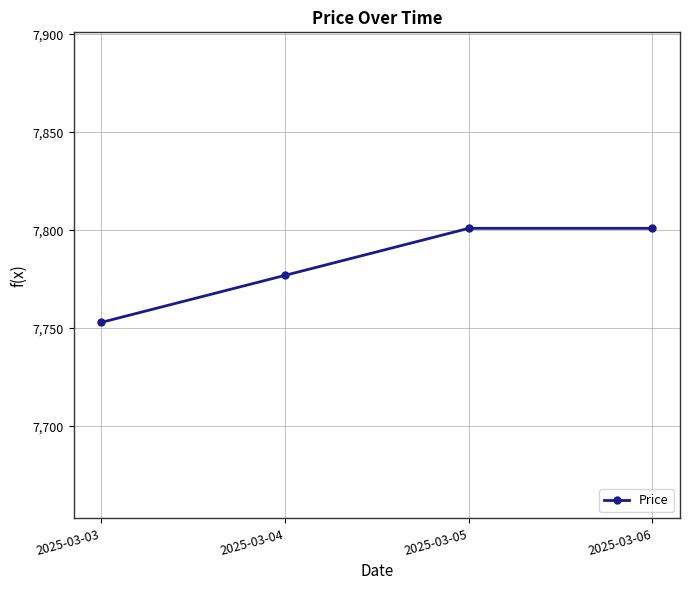

What is the difference between the values at 2025-03-03 and 2025-03-05?

48